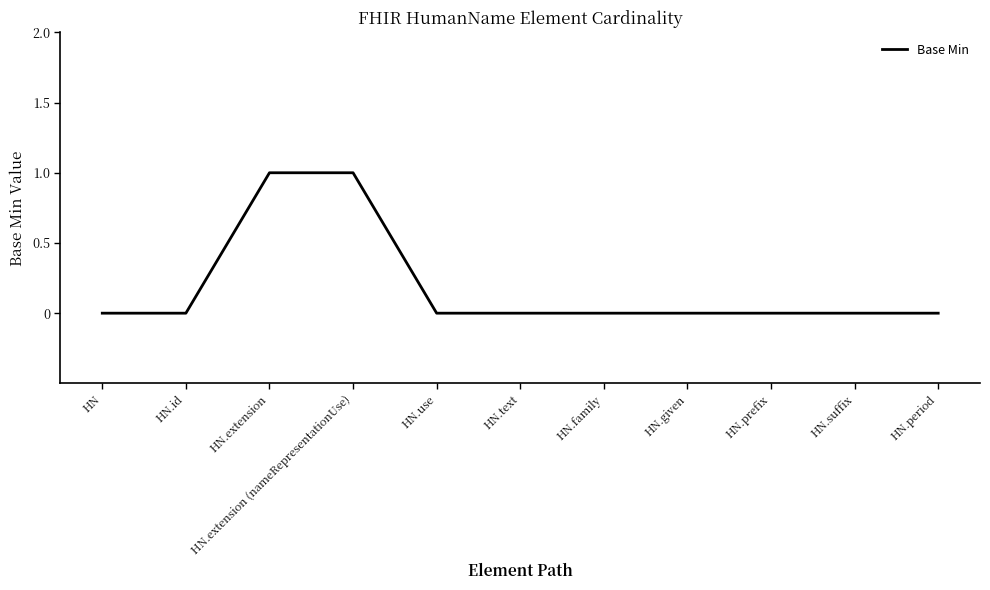

Reading right to left, list all the values displayed in this chart.

0	0	0	0	0	0	0	1	1	0	0